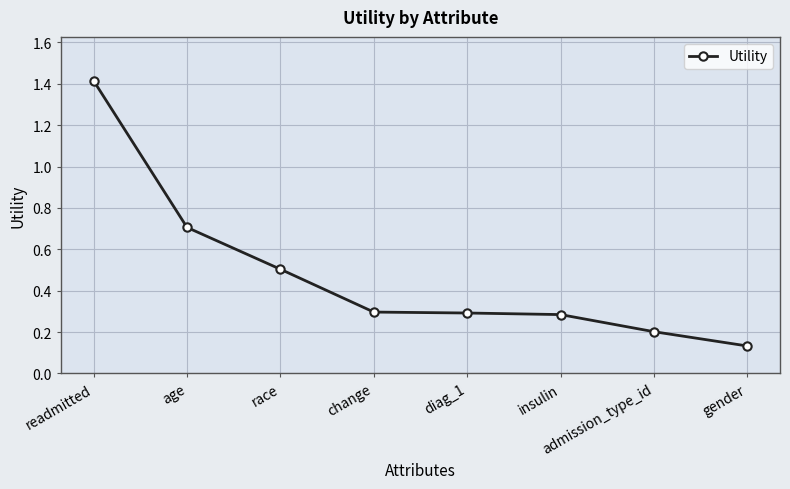

True or false: the data shows 0.2 at admission_type_id.

True